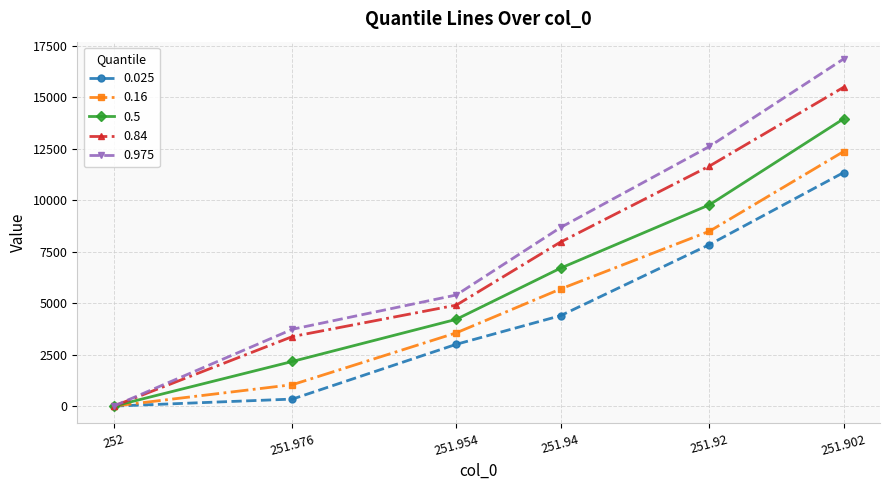

Read the 0.16 value at 251.94.

5683.1